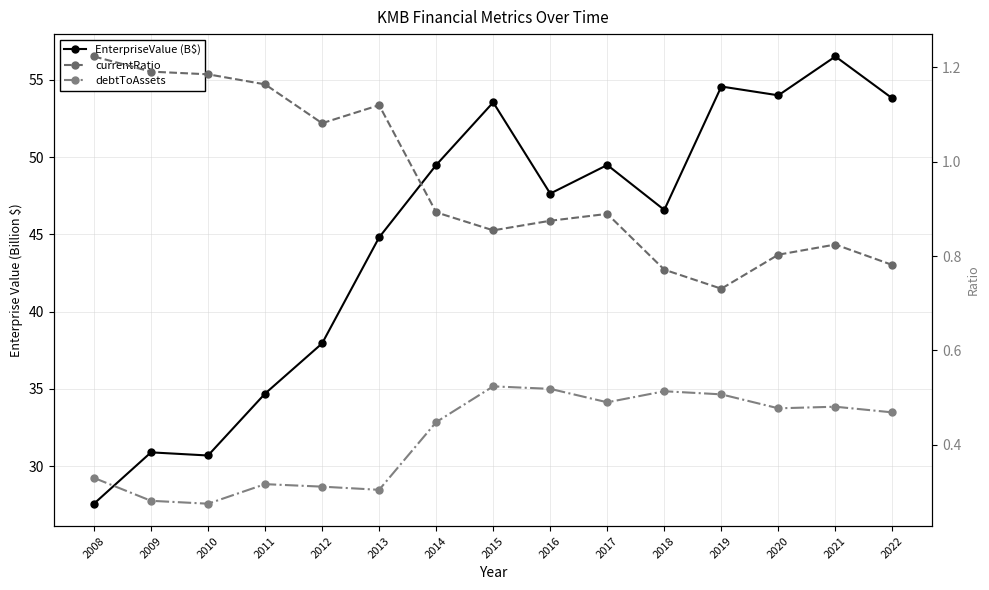

True or false: EnterpriseValue (B$) has more than 1 points higher than both neighbors.

True